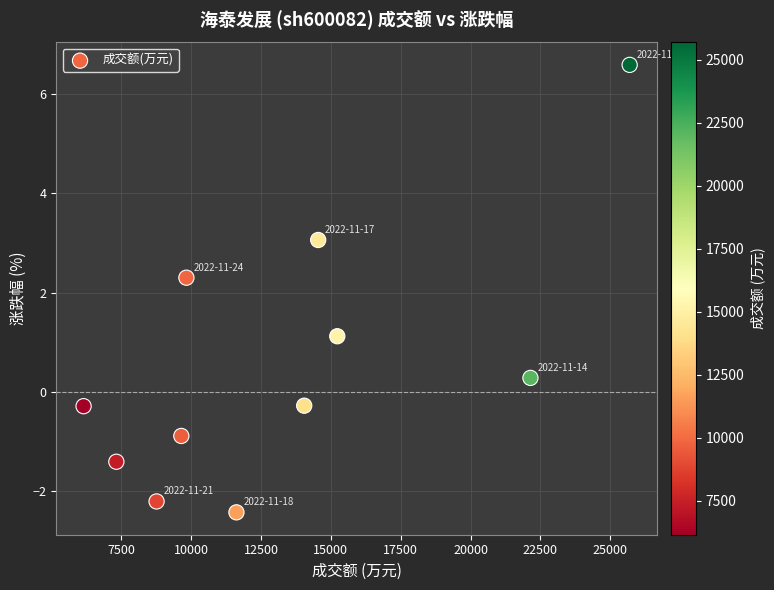

What Y value in the scatter plot is closest to 2?

2.3